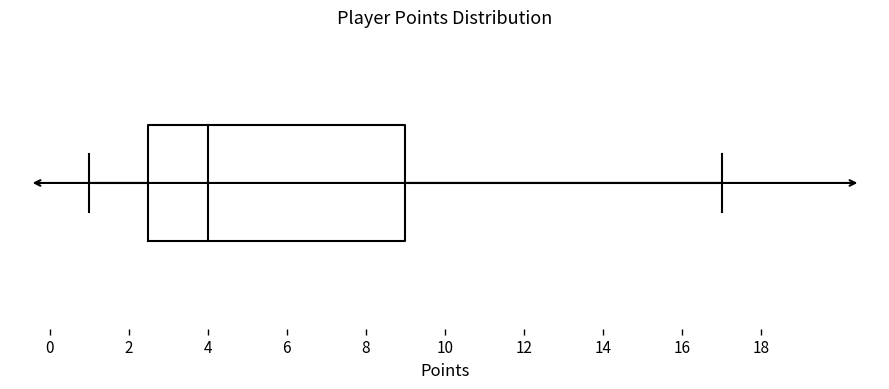

Where does the median line of the box sit on the x-axis? The values are not printed on the chart, so give them approximately, as read against the axis.

4.0